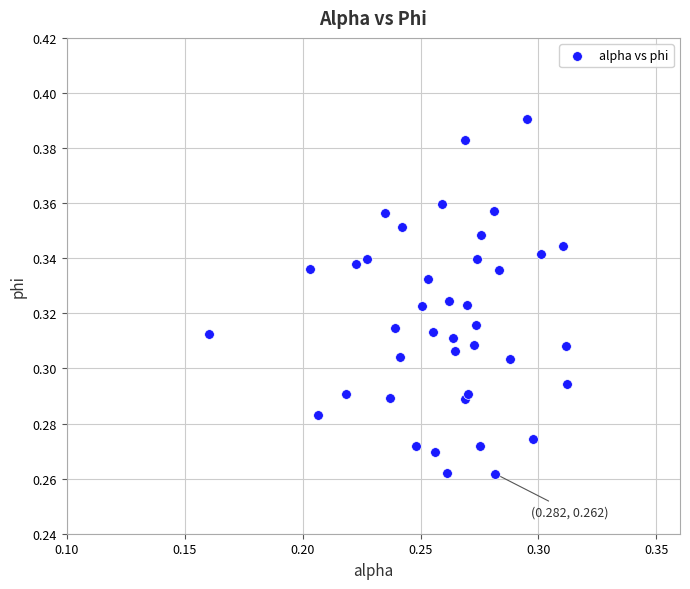

How many points are shown in the scatter plot?

40